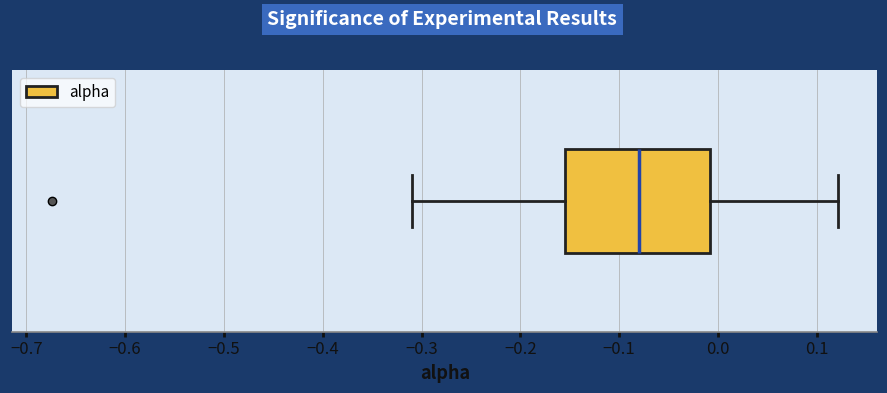

Read this box plot against the x-axis: the position of the median line, the range covered by the box, and the ends of both whiskers. The values are not printed on the chart, so give them approximately, as read against the axis.

median -0.08, box -0.15 to -0.01, whiskers -0.31 to 0.12